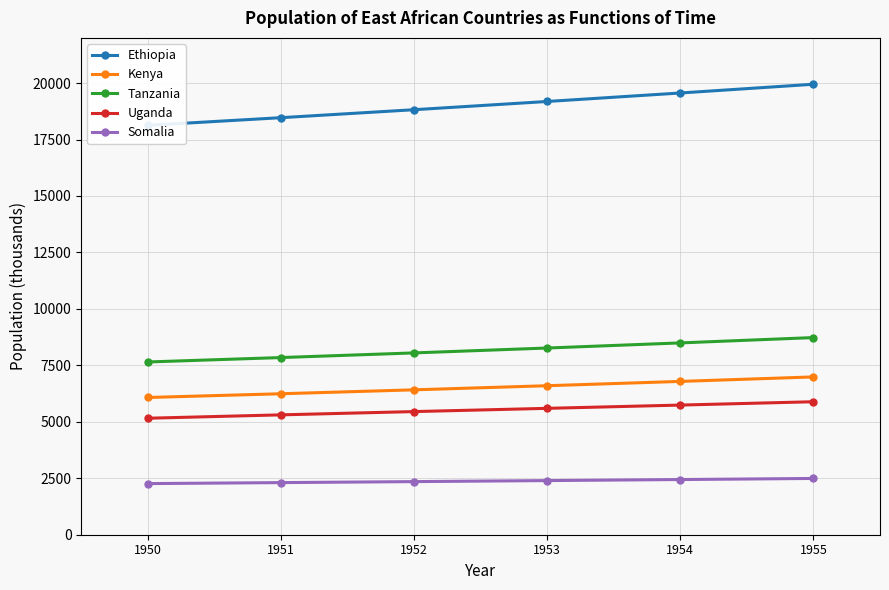

At which label does Uganda first exceed 5596?

1953